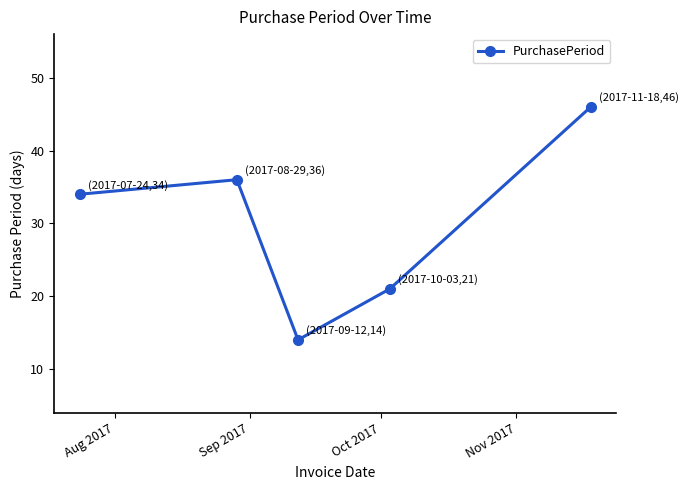

What is the maximum value shown in the chart?

46